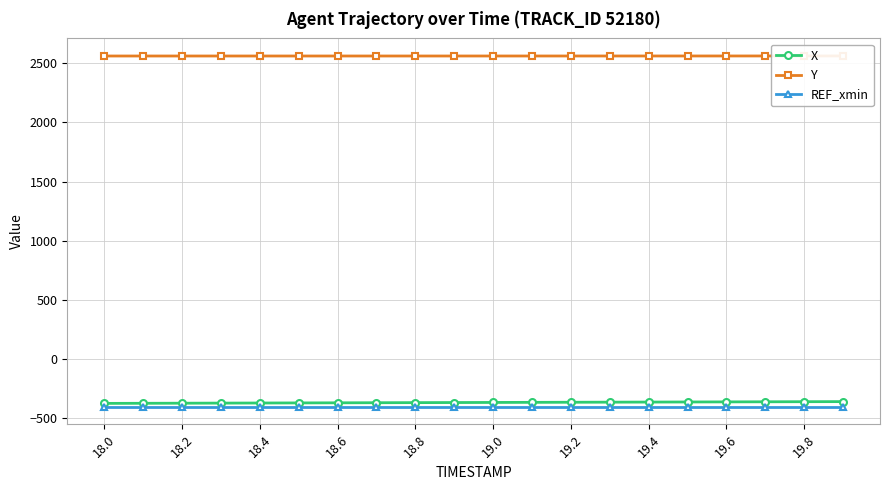

What is the minimum value for REF_xmin?

-405.6